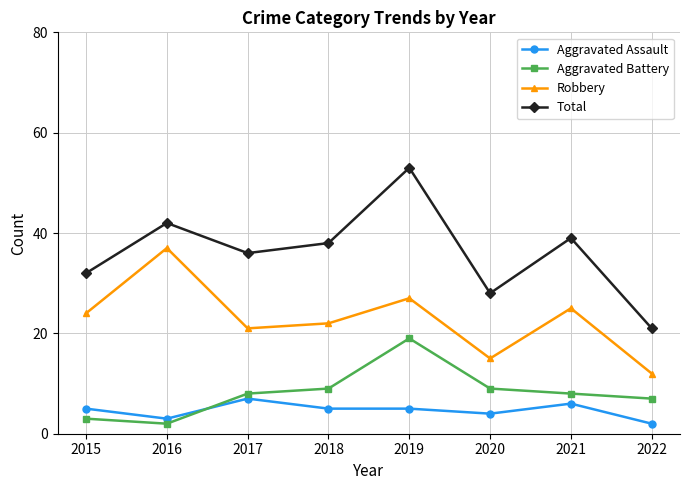

True or false: Total and Aggravated Assault intersect in this chart.

False